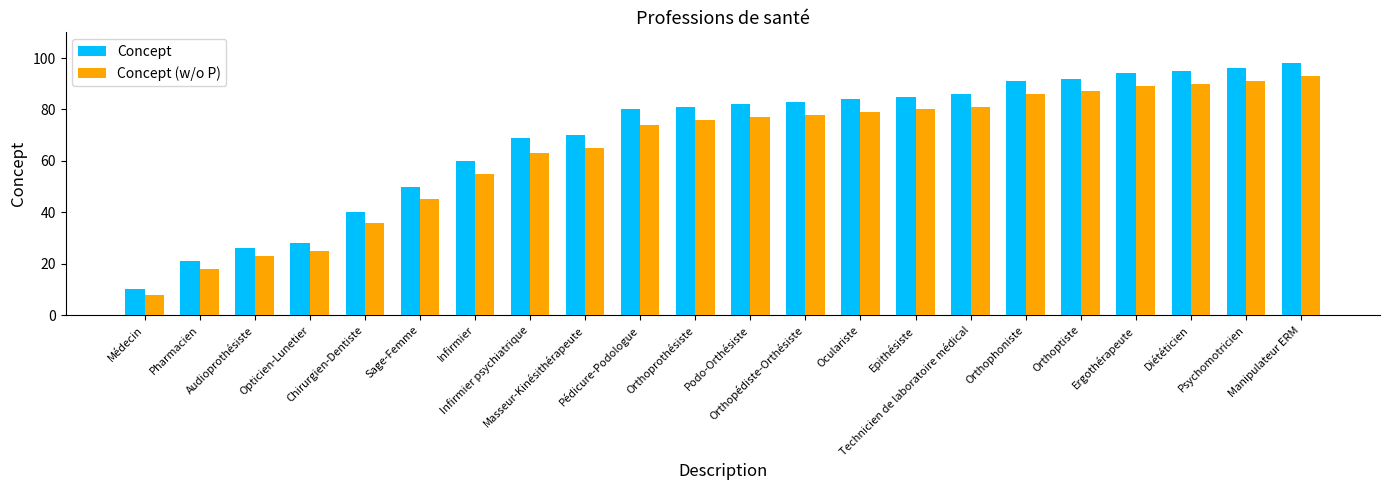

What position from the left is Podo-Orthésiste?

12